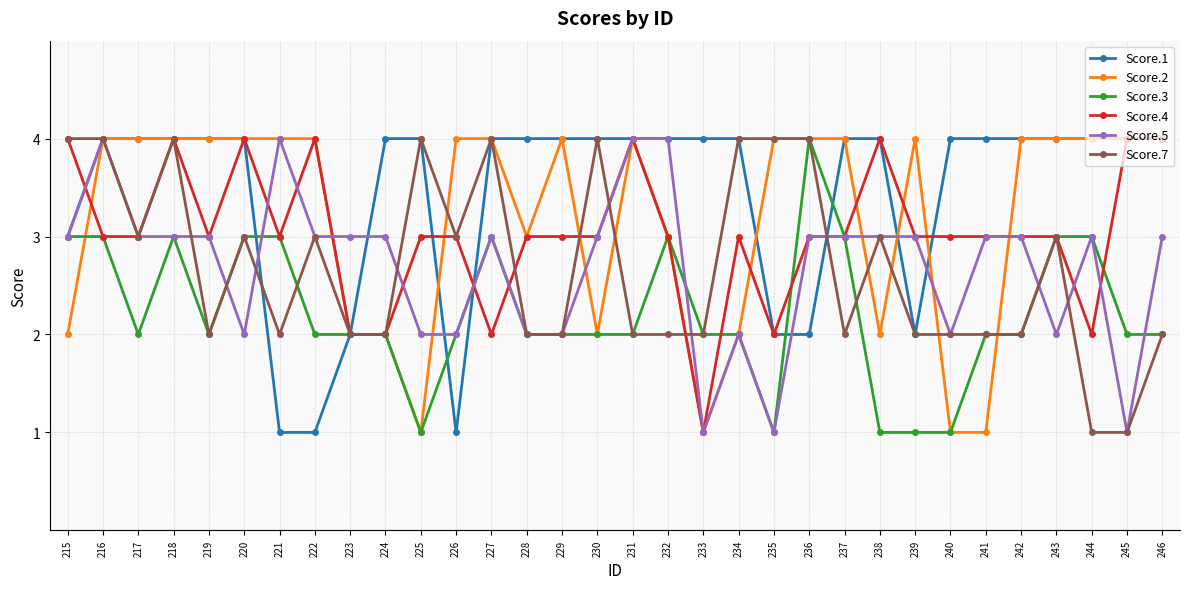

Read the Score.3 value at 215.

3